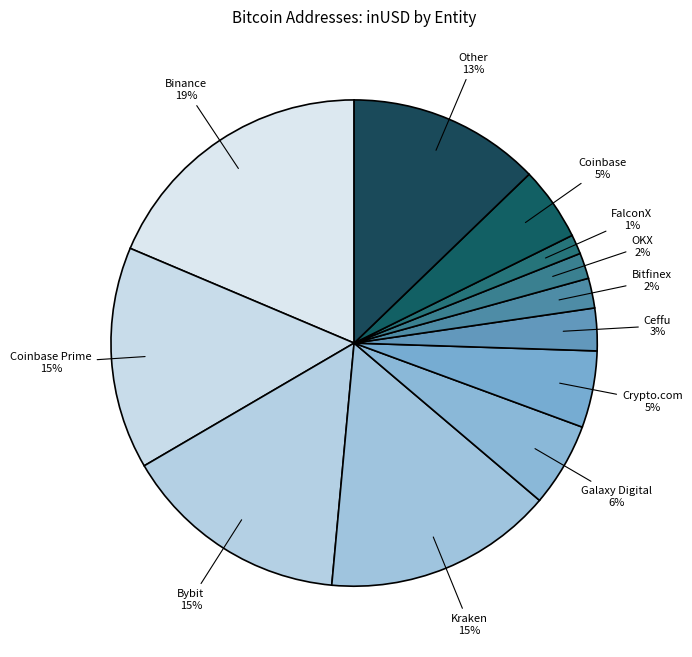

To the nearest percent, what is the difference between the Coinbase and OKX slice percentages?

3%